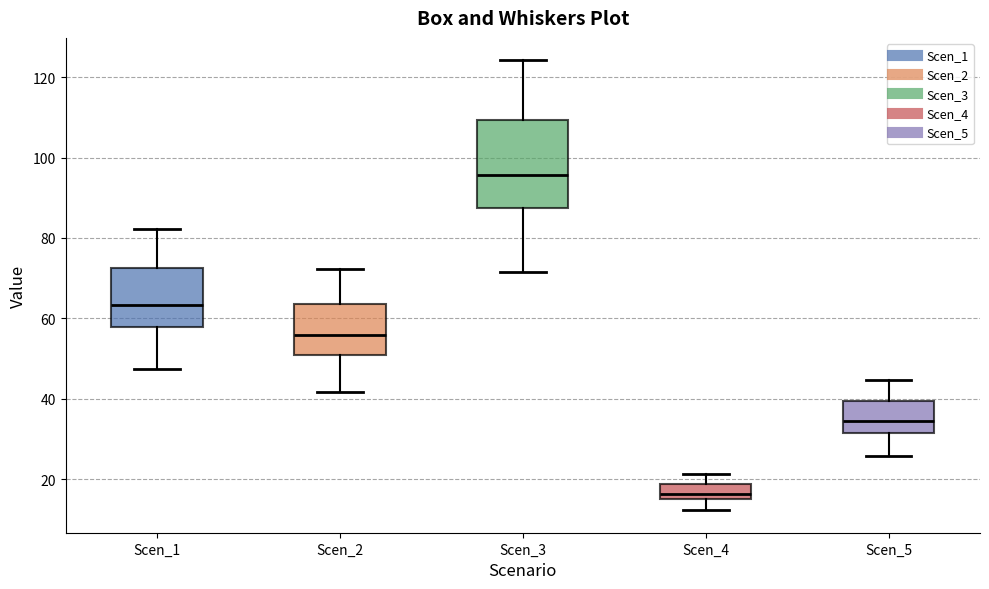

Reading left to right, read every box against the y-axis: the position of its median line, the range the box covers, and the ends of its whiskers. The values are not printed on the chart, so give them approximately, as read against the axis.

Scen_1: median 64, box 58 to 72, whiskers 48 to 82
Scen_2: median 56, box 50 to 64, whiskers 42 to 72
Scen_3: median 96, box 88 to 110, whiskers 72 to 124
Scen_4: median 16, box 14 to 18, whiskers 12 to 22
Scen_5: median 34, box 32 to 40, whiskers 26 to 44